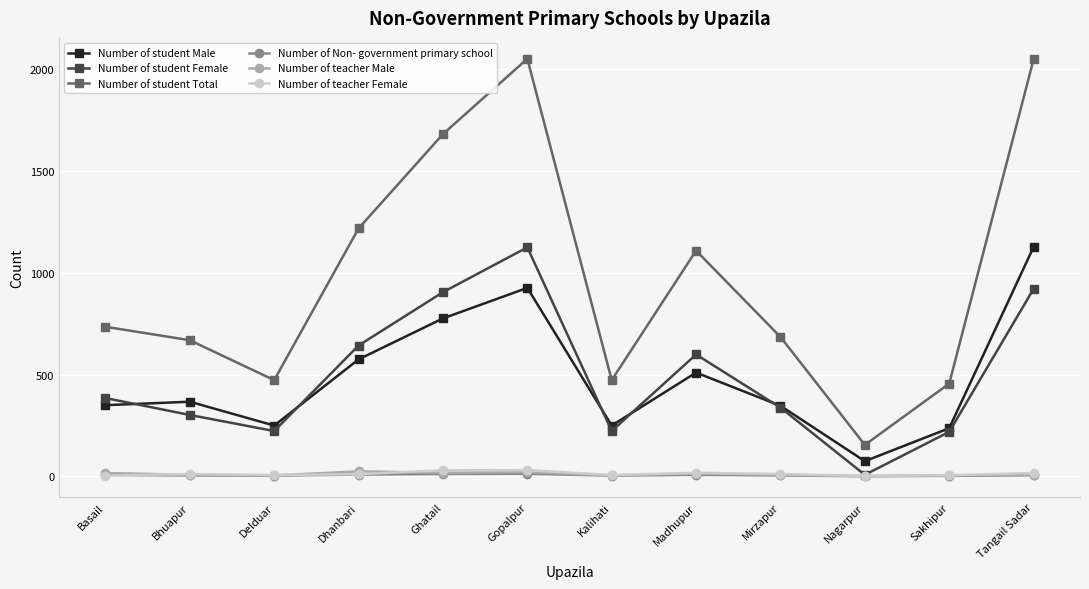

What is the label of the 10th point from the right?

Delduar